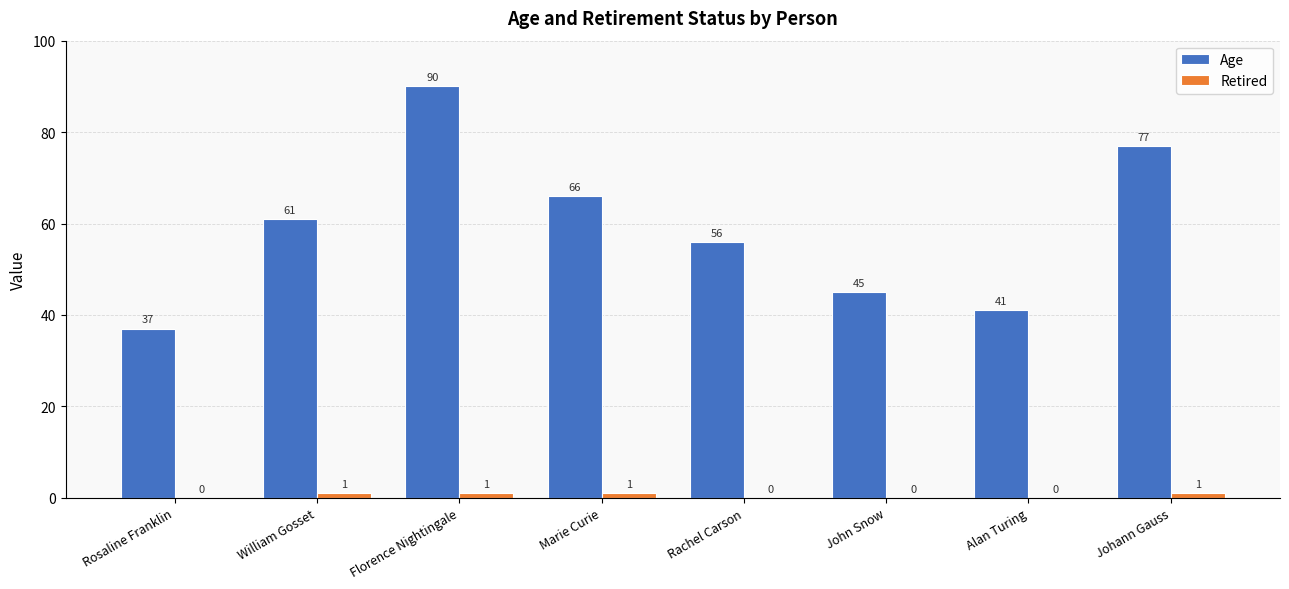

At which category is the sum across all series the highest?

Florence Nightingale